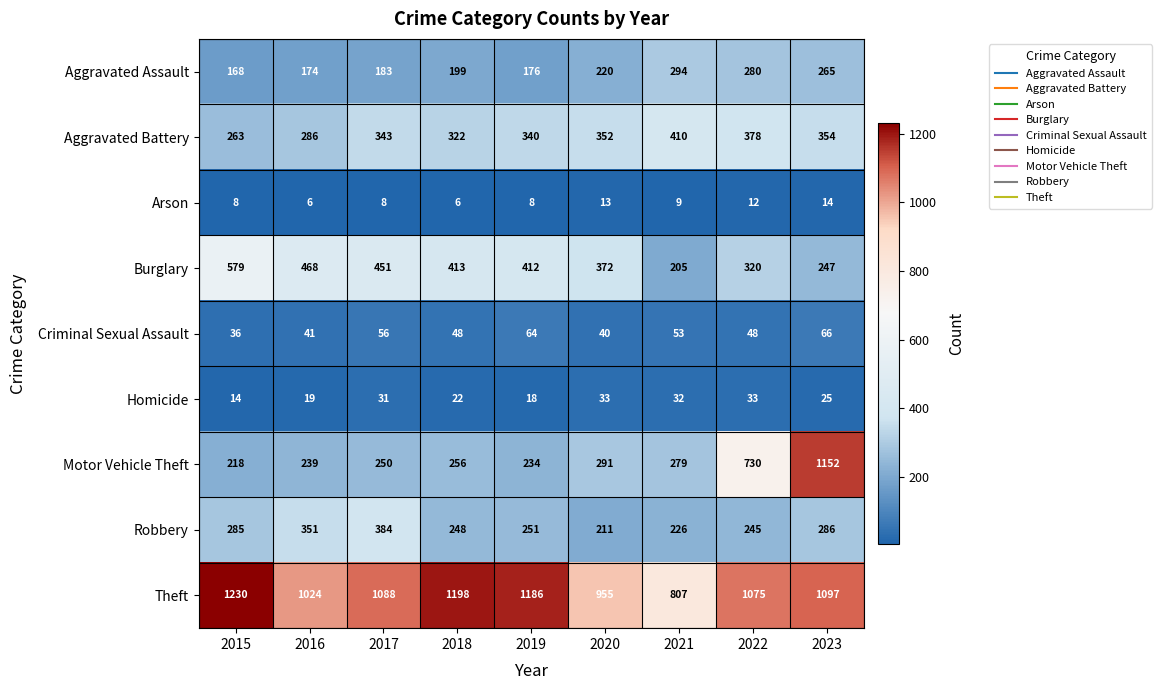

What is the average value of the Homicide series?

25